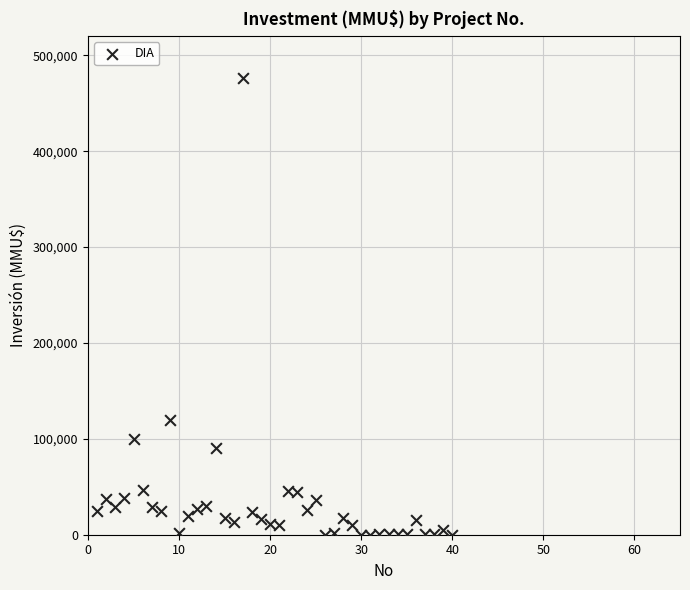

What Y value in the scatter plot is closest to 238000?

120000